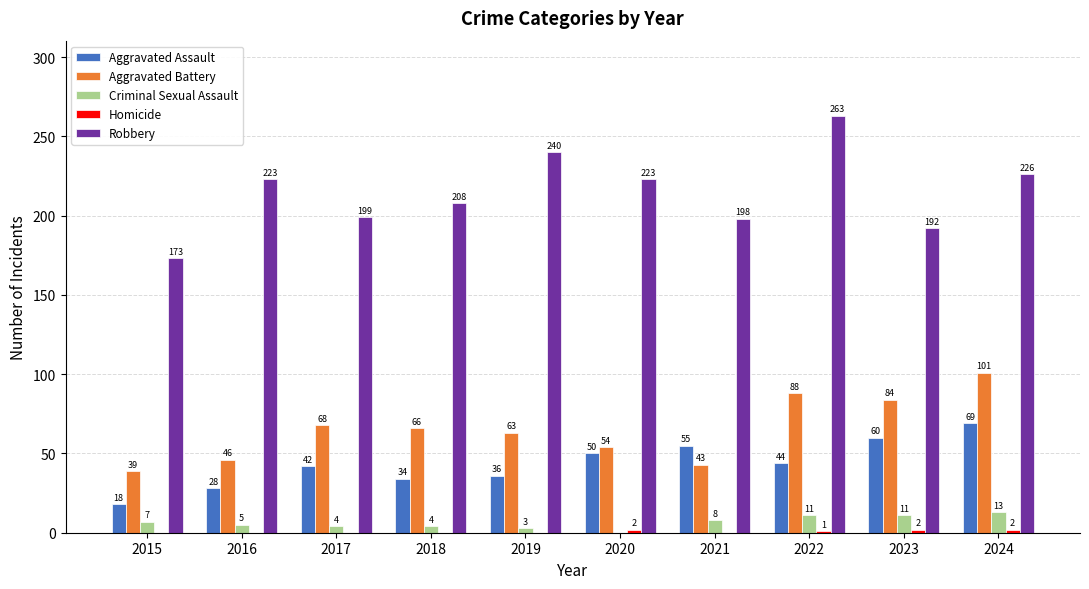

Which series has the largest total across all categories?

Robbery